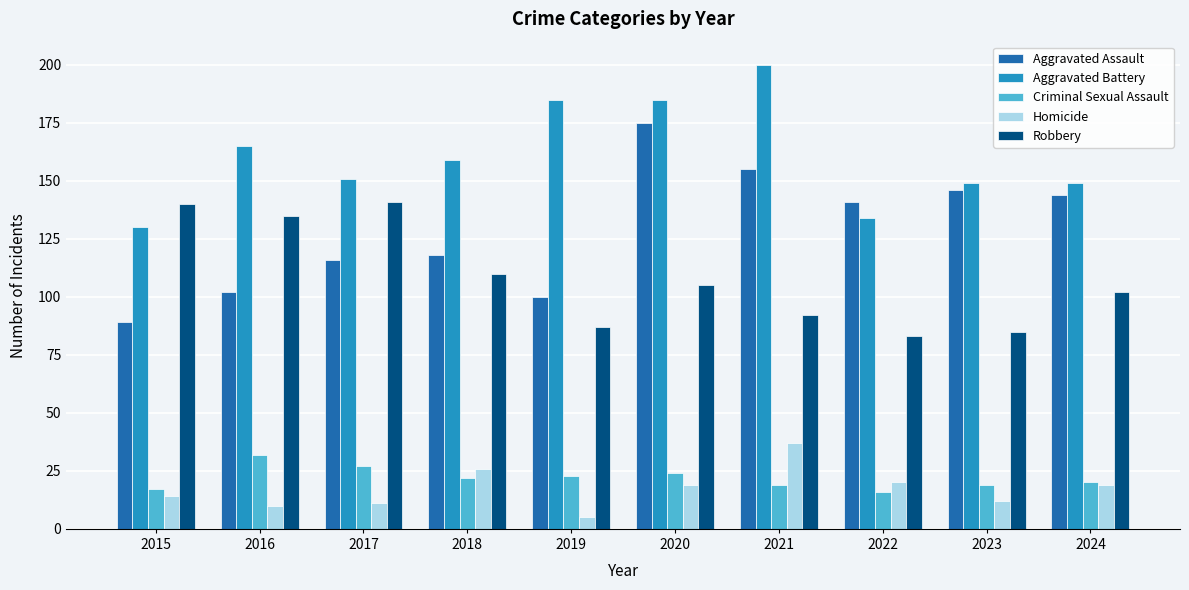

What is the average value of the Aggravated Battery series?

161